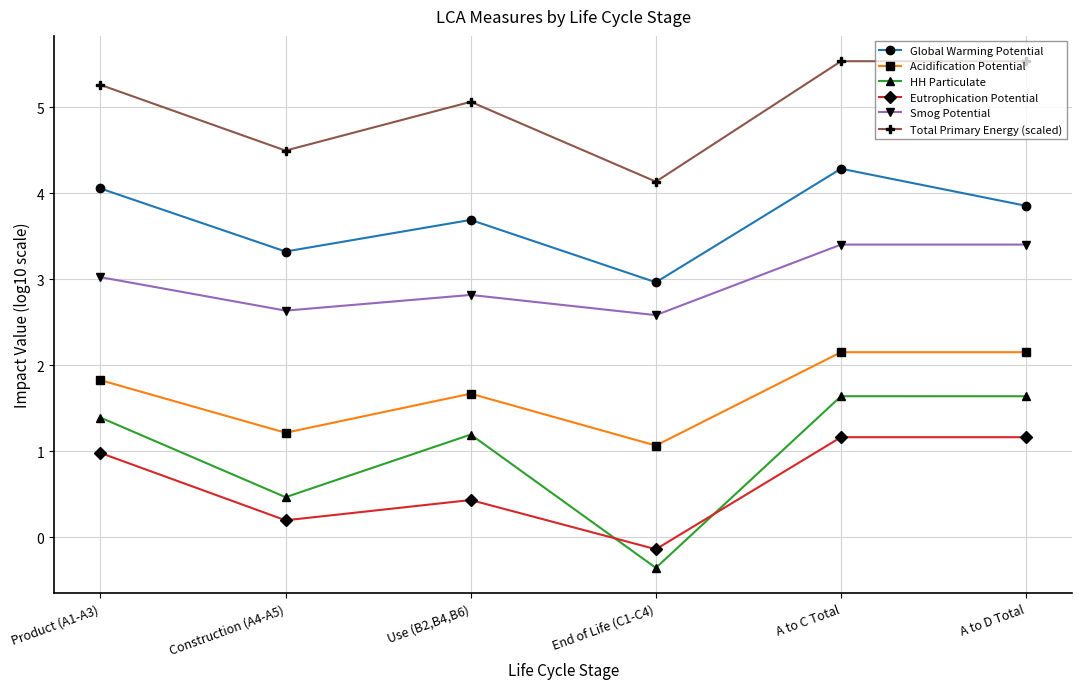

What is the sum of all Global Warming Potential values?

22.2